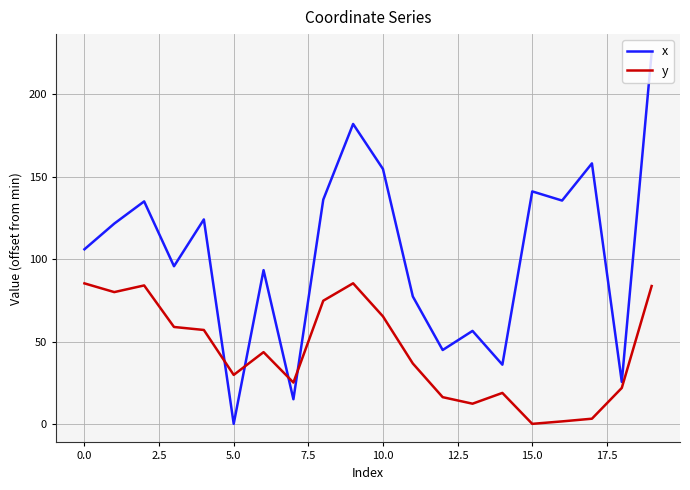

List the series in order of their peak value, highest first.

x, y